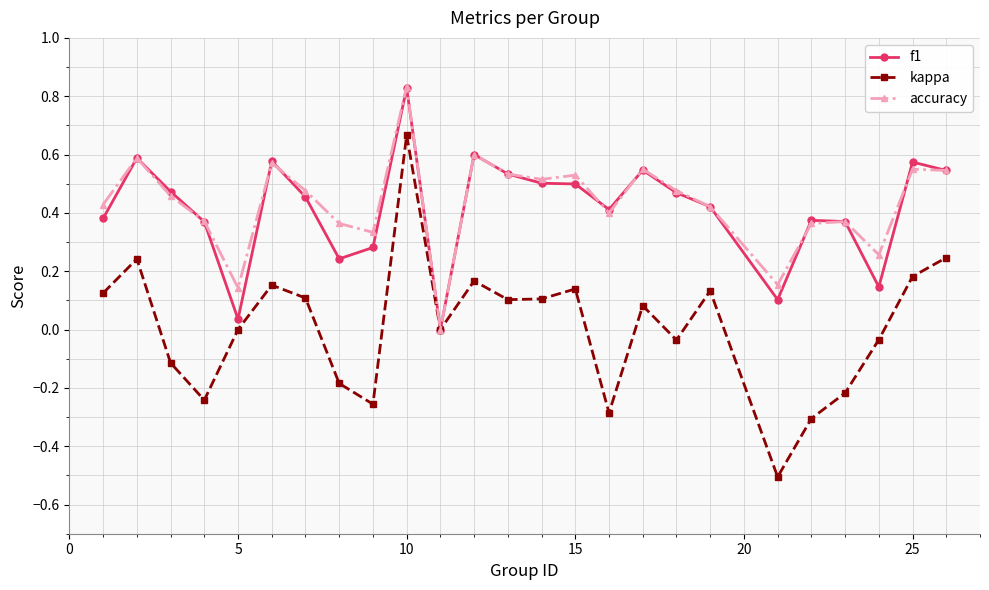

In kappa, how many points are higher than both neighbors (excluding endpoints)?

7